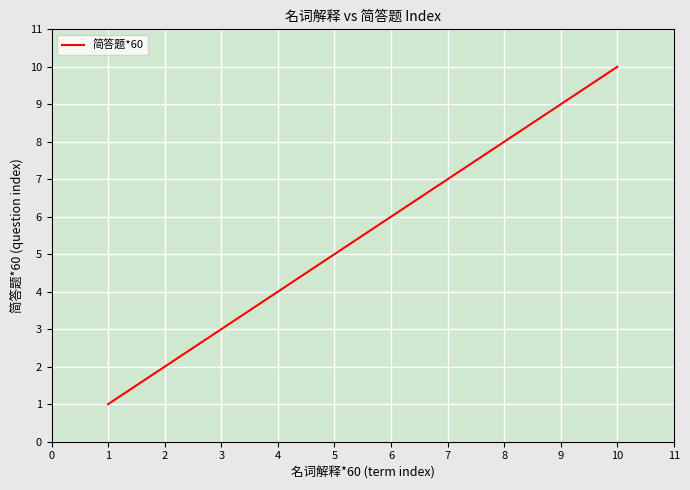

True or false: the data shows 17 at 8.

False